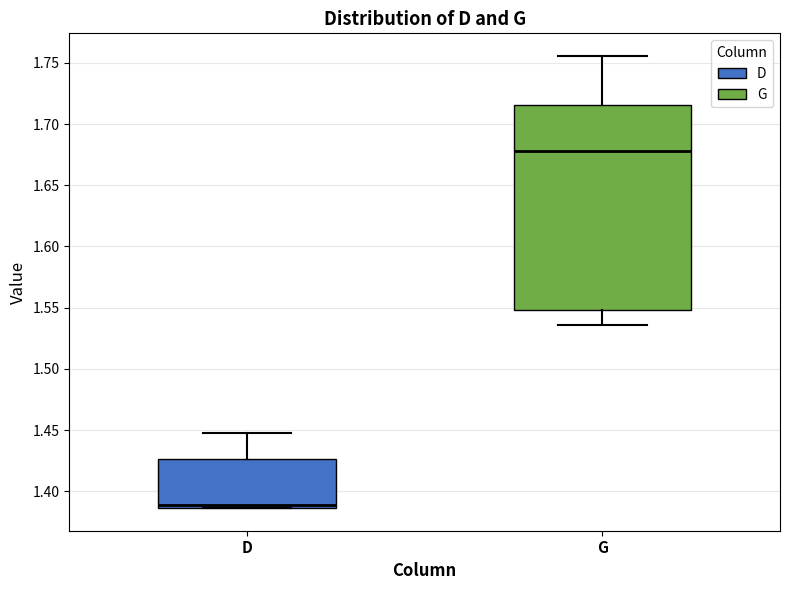

Reading left to right, read every box against the y-axis: the position of its median line, the range the box covers, and the ends of its whiskers. The values are not printed on the chart, so give them approximately, as read against the axis.

D: median 1.390, box 1.385 to 1.425, whiskers 1.385 to 1.450
G: median 1.680, box 1.550 to 1.715, whiskers 1.535 to 1.755